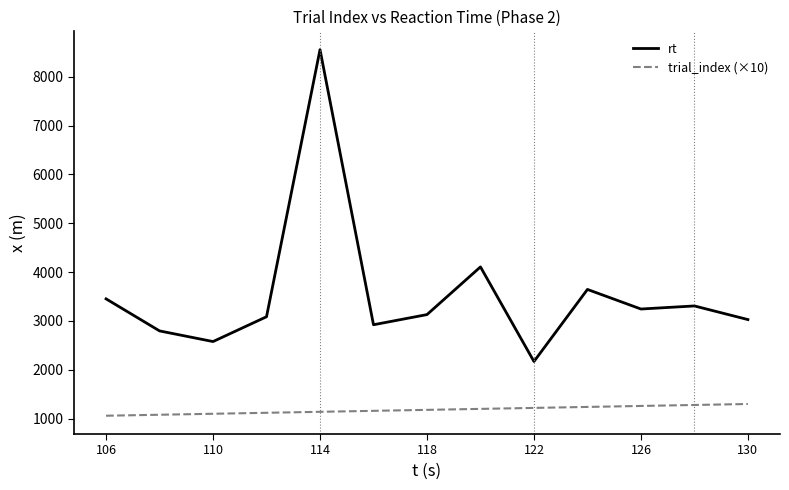

Which series has the largest range (max minus min)?

rt